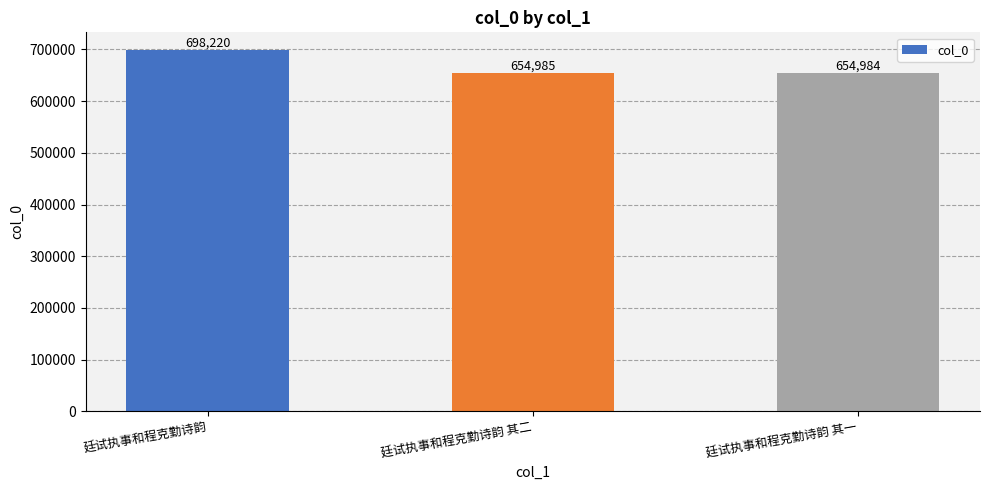

How many data points are less than 654985?

1